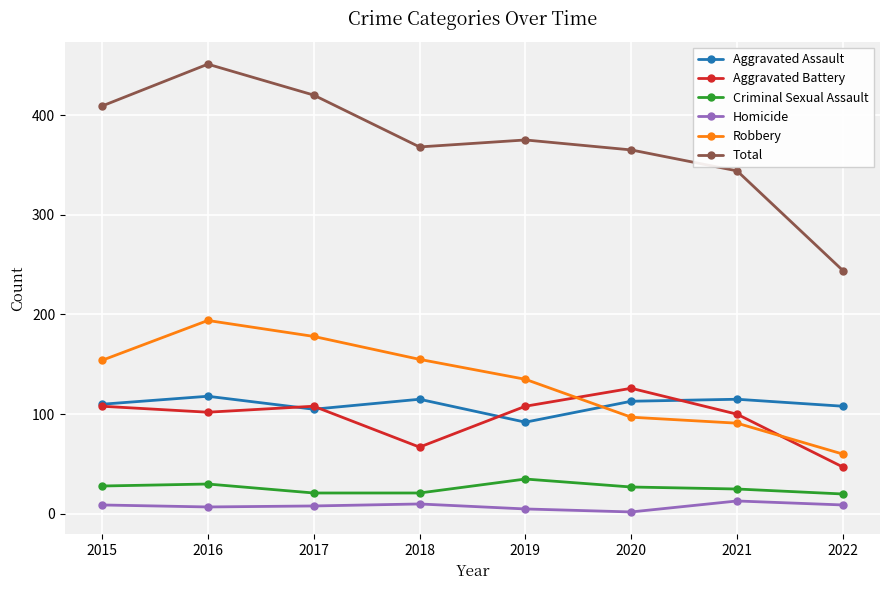

True or false: Aggravated Battery and Homicide intersect in this chart.

False